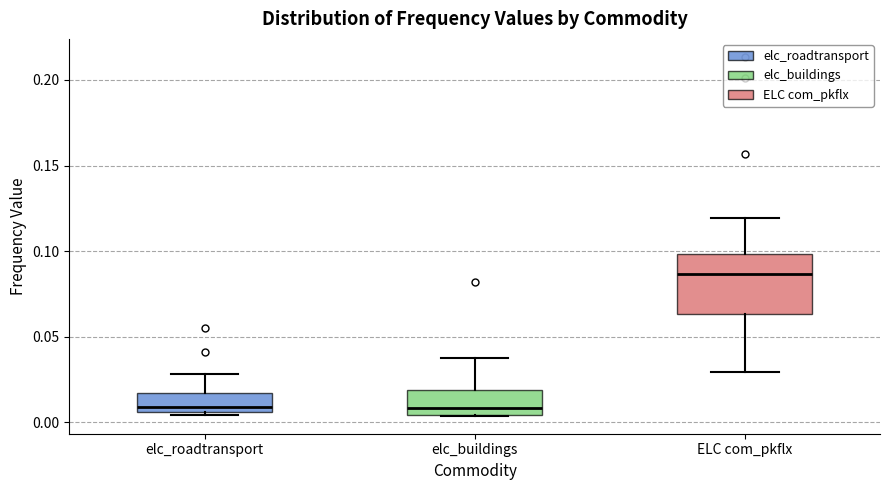

Reading left to right, transcribe this box plot: for each box, give where its median line is, the range the box spans, and where its two whiskers end, as read against the y-axis. The values are not printed on the chart, so give them approximately, as read against the axis.

elc_roadtransport: median 0.010, box 0.005 to 0.015, whiskers 0.005 (just below the box's lower edge) to 0.030
elc_buildings: median 0.010, box 0.005 to 0.020, whiskers 0.005 to 0.040
ELC com_pkflx: median 0.085, box 0.065 to 0.100, whiskers 0.030 to 0.120